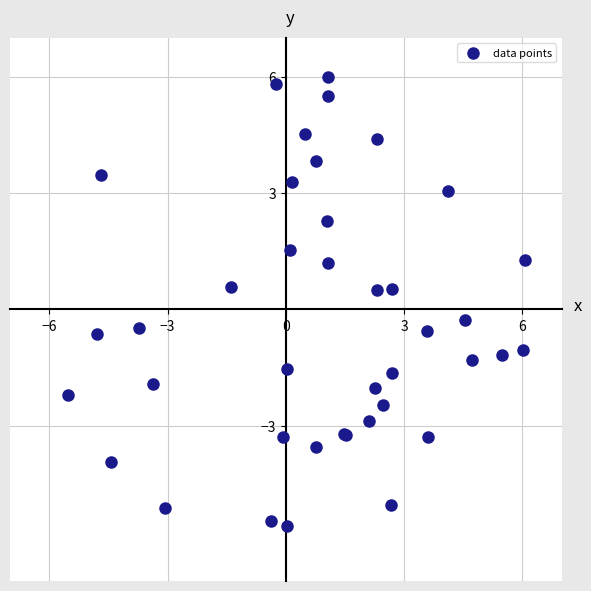

What Y value in the scatter plot is closest to 0?

-0.3